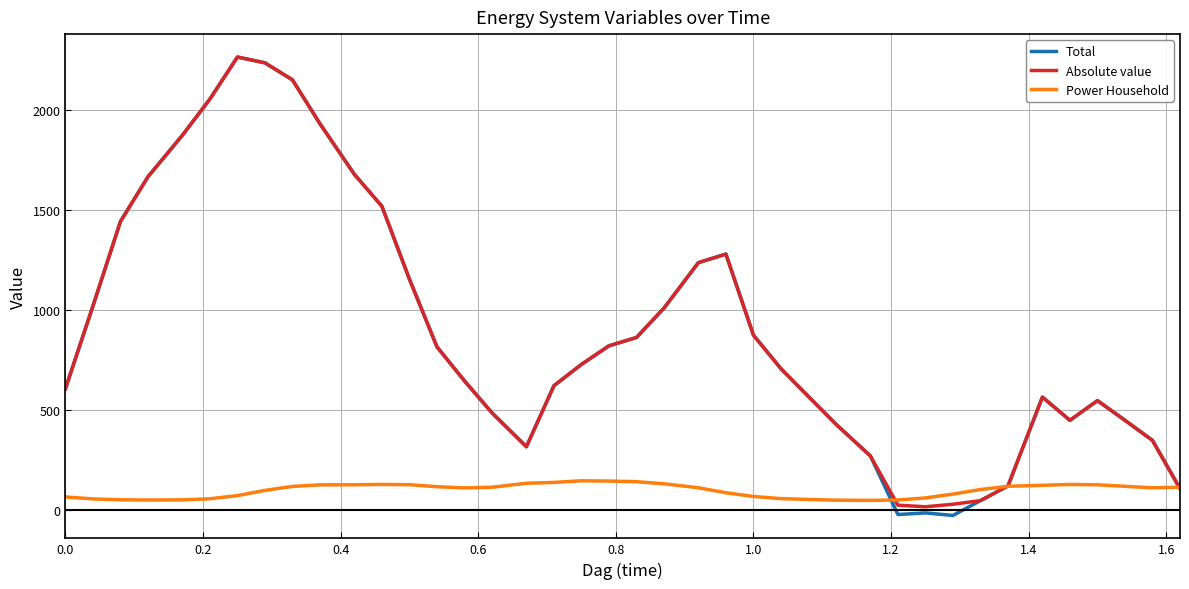

What is the highest value of the Total series?

2265.4